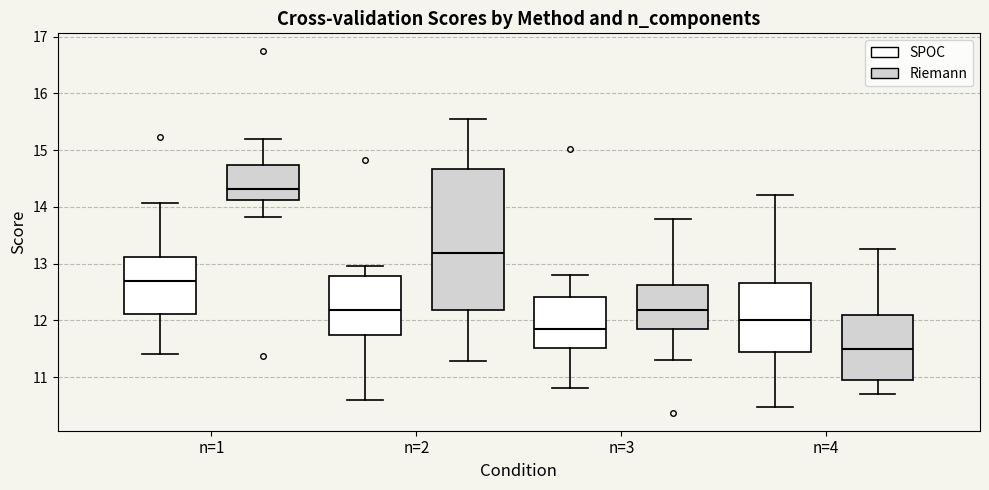

Reading left to right, read every box against the y-axis: the position of its median line, the range the box covers, and the ends of its whiskers. The values are not printed on the chart, so give them approximately, as read against the axis.

n=1 (SPOC): median 12.7, box 12.1 to 13.1, whiskers 11.4 to 14.1
n=1 (Riemann): median 14.3, box 14.1 to 14.7, whiskers 13.8 to 15.2
n=2 (SPOC): median 12.2, box 11.7 to 12.8, whiskers 10.6 to 13.0
n=2 (Riemann): median 13.2, box 12.2 to 14.7, whiskers 11.3 to 15.6
n=3 (SPOC): median 11.8, box 11.5 to 12.4, whiskers 10.8 to 12.8
n=3 (Riemann): median 12.2, box 11.9 to 12.6, whiskers 11.3 to 13.8
n=4 (SPOC): median 12.0, box 11.4 to 12.7, whiskers 10.5 to 14.2
n=4 (Riemann): median 11.5, box 11.0 to 12.1, whiskers 10.7 to 13.3